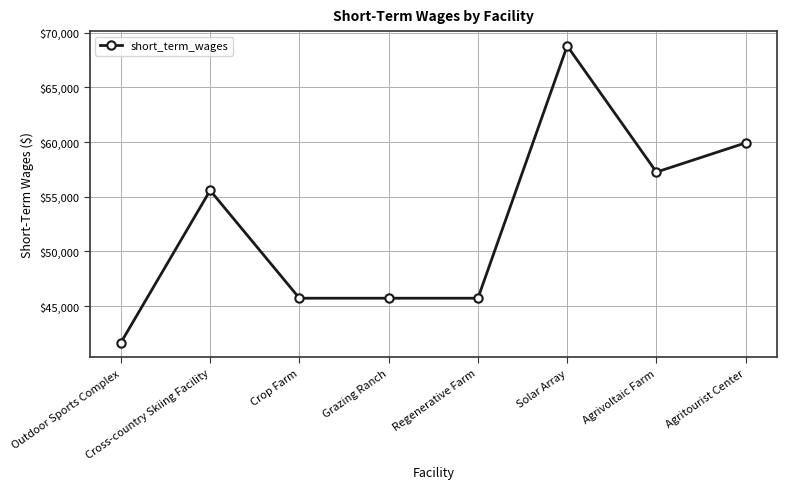

Is it true that the value at Cross-country Skiing Facility is 55586.0?

True